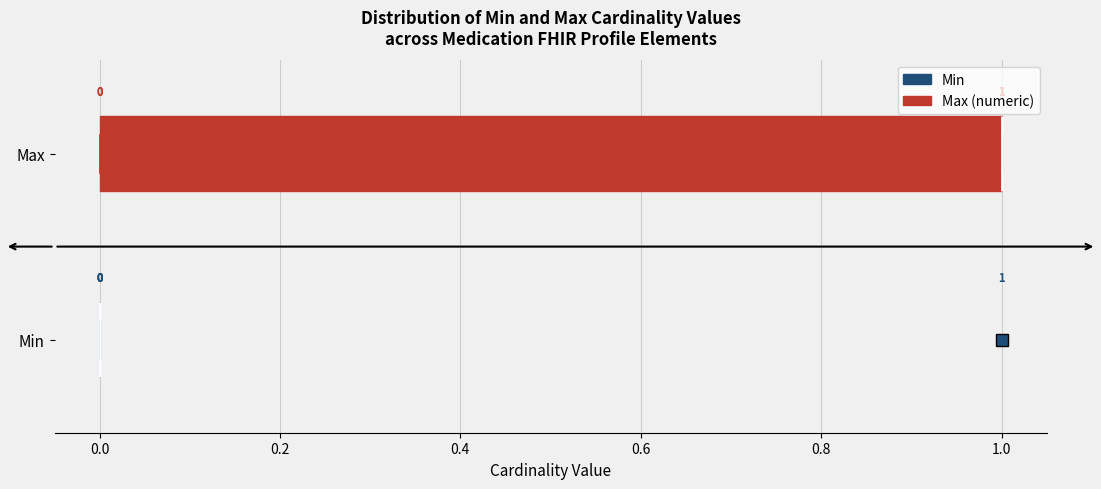

Comparing the boxes themselves (not the whiskers), which one is the widest?

Max